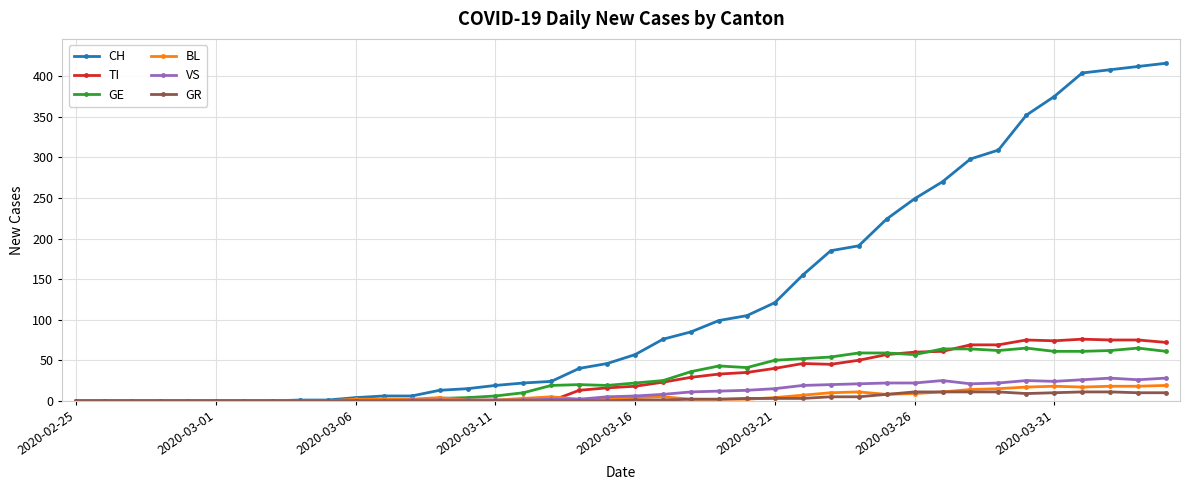

True or false: GE has more than 2 points higher than both neighbors.

True